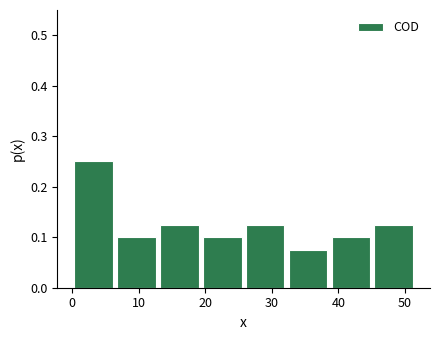

Which range on the x-axis has the tallest bar?

0 to 6